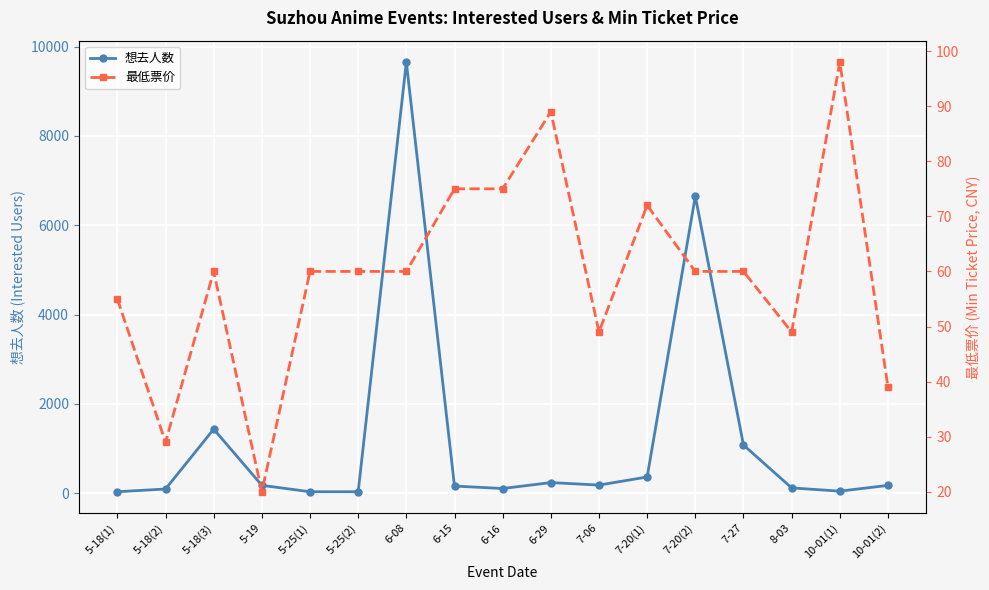

What is the maximum value shown in the chart?

9650